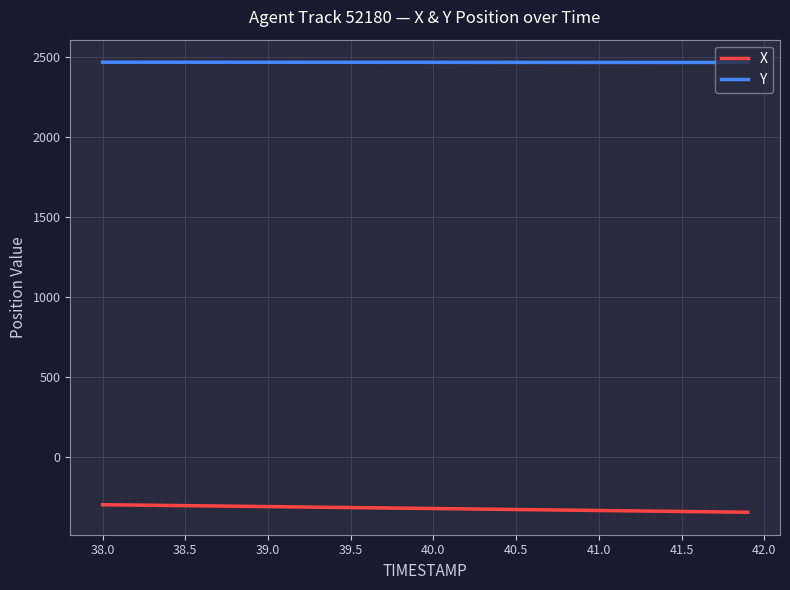

How many lines are shown in the chart?

2